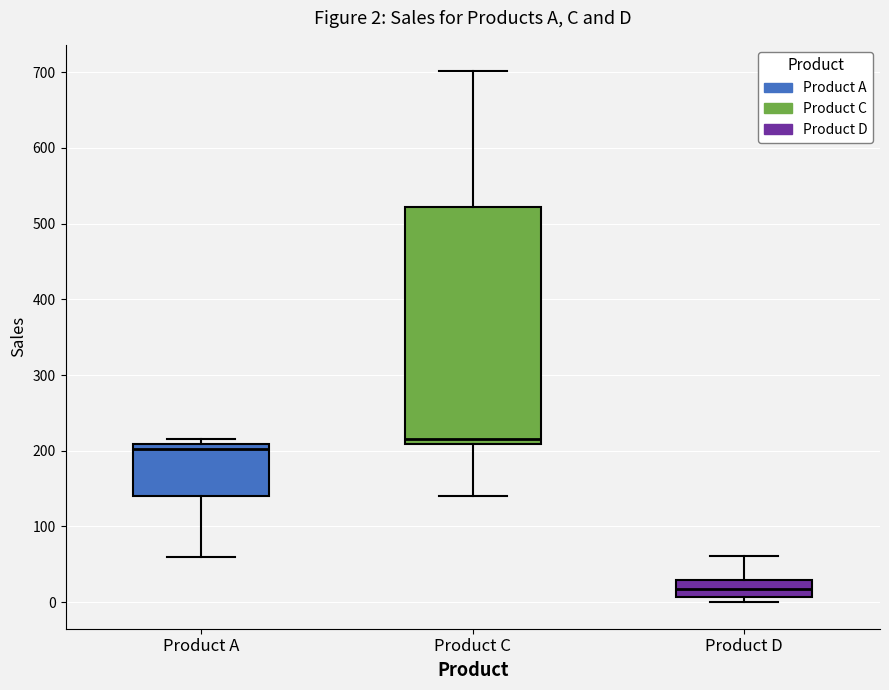

Which box's median line is the lowest?

Product D